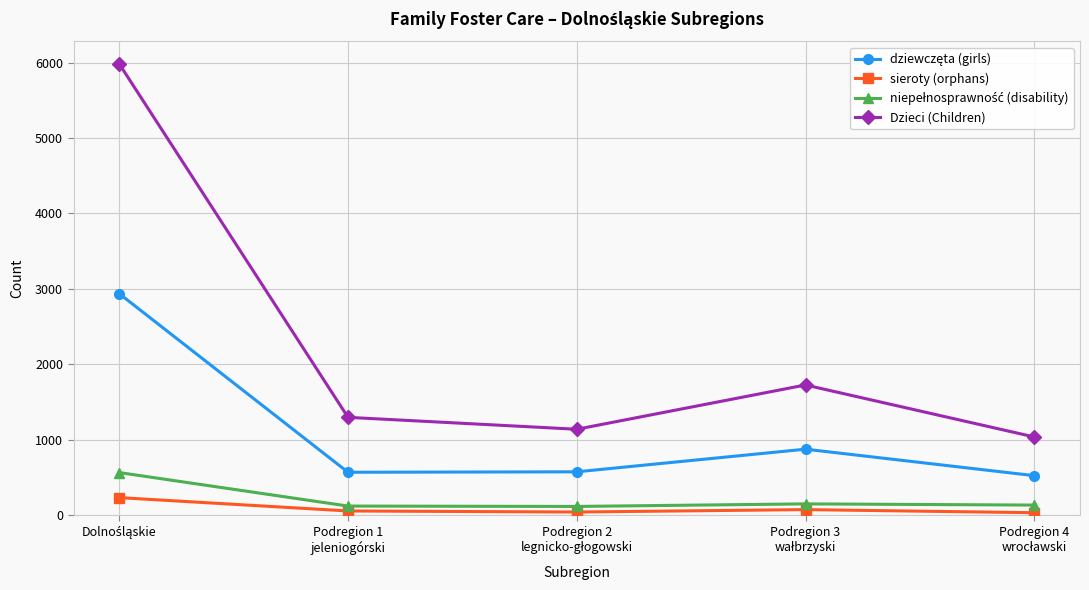

What is the sum of all sieroty (orphans) values?

443